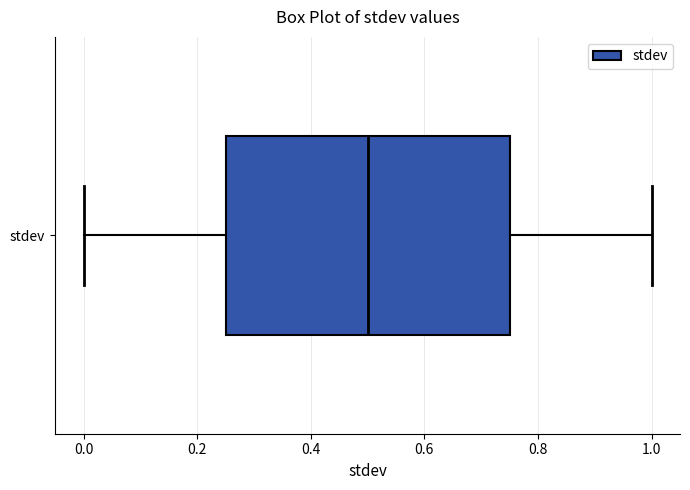

Read this box plot against the x-axis: the position of the median line, the range covered by the box, and the ends of both whiskers. The values are not printed on the chart, so give them approximately, as read against the axis.

median 0.50, box 0.26 to 0.76, whiskers 0.00 to 1.00